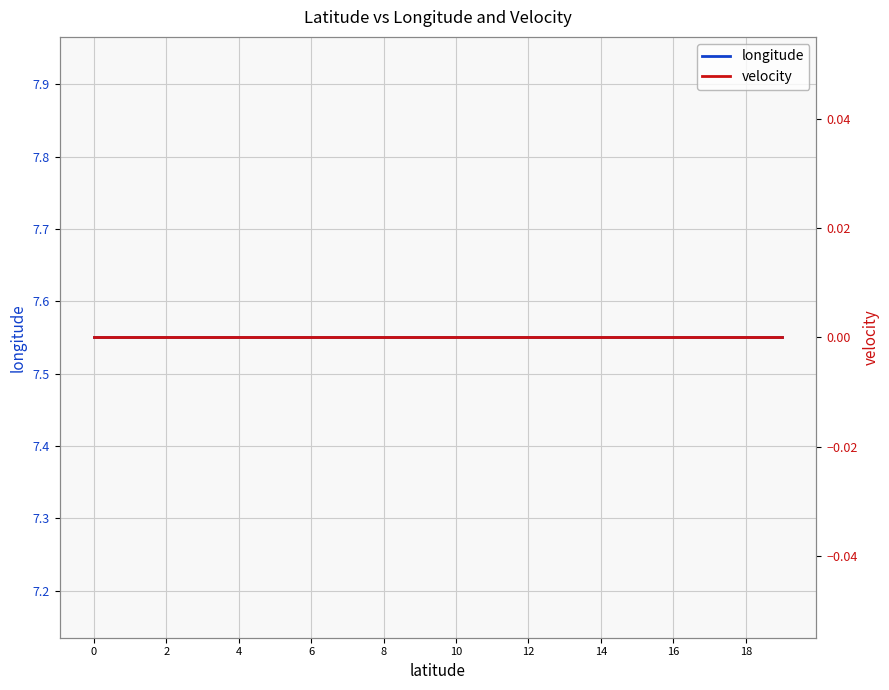

What is the label of the 5th point from the right?

15